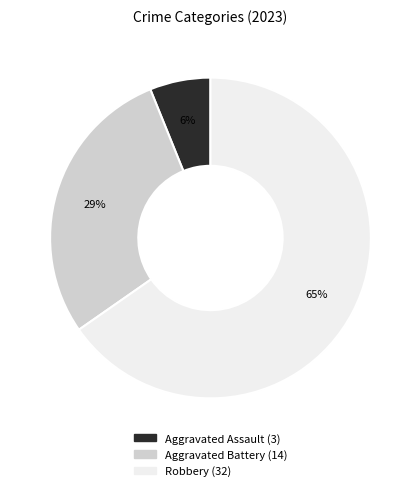

Rank the categories by value from lowest to highest.

Aggravated Assault, Aggravated Battery, Robbery